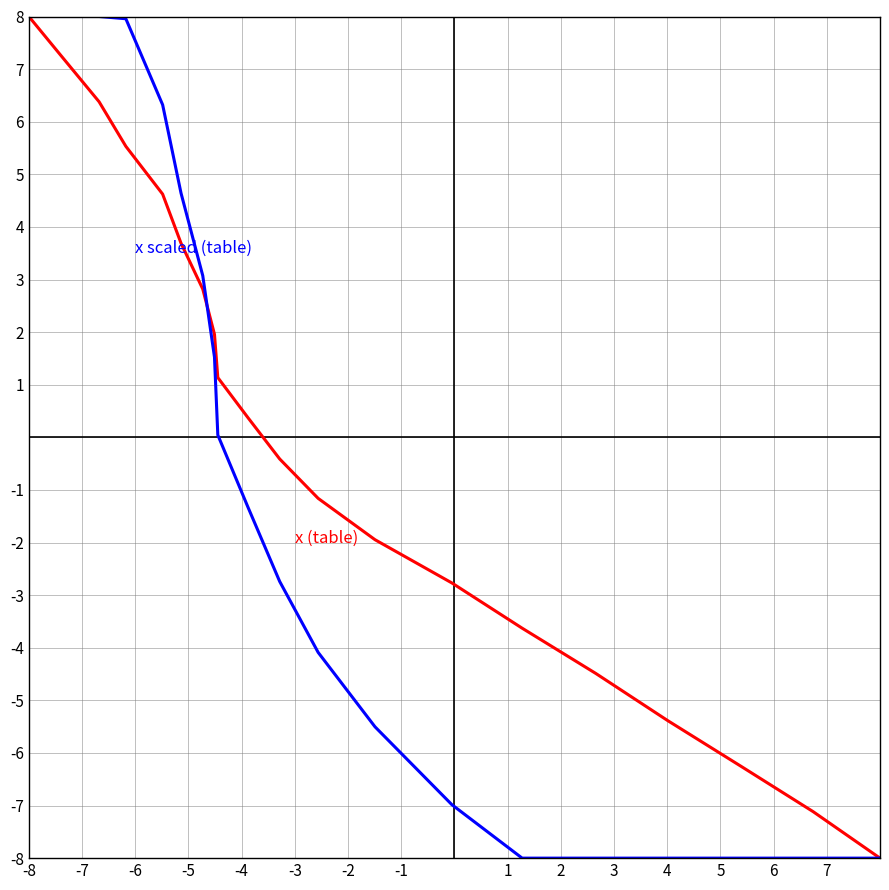

What is the maximum value shown in the chart?

8.0